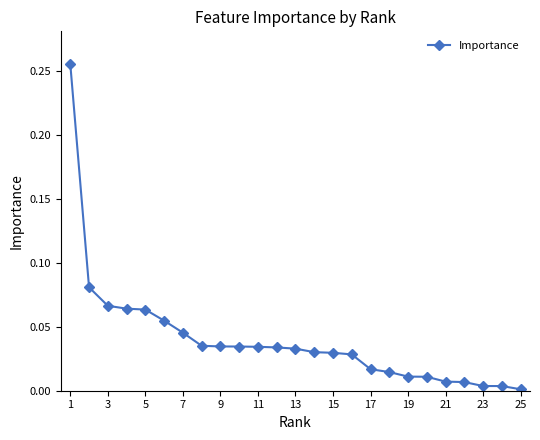

What is the sum of all values?

1.0